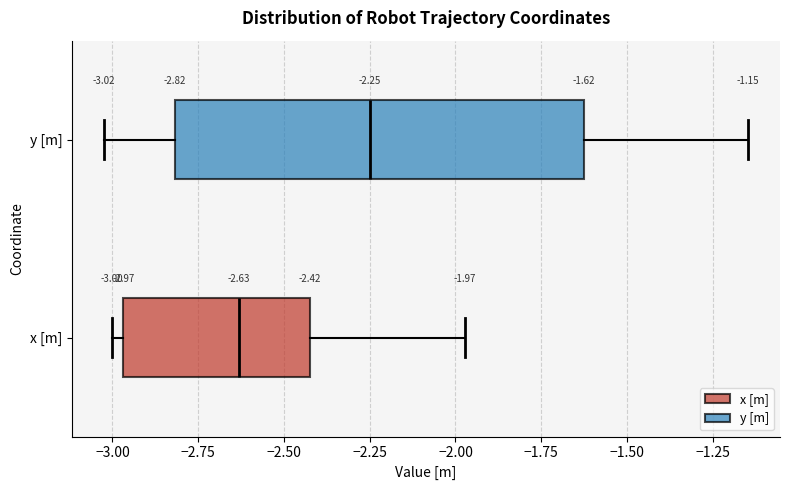

Which box has the furthest to the left median line?

x [m]